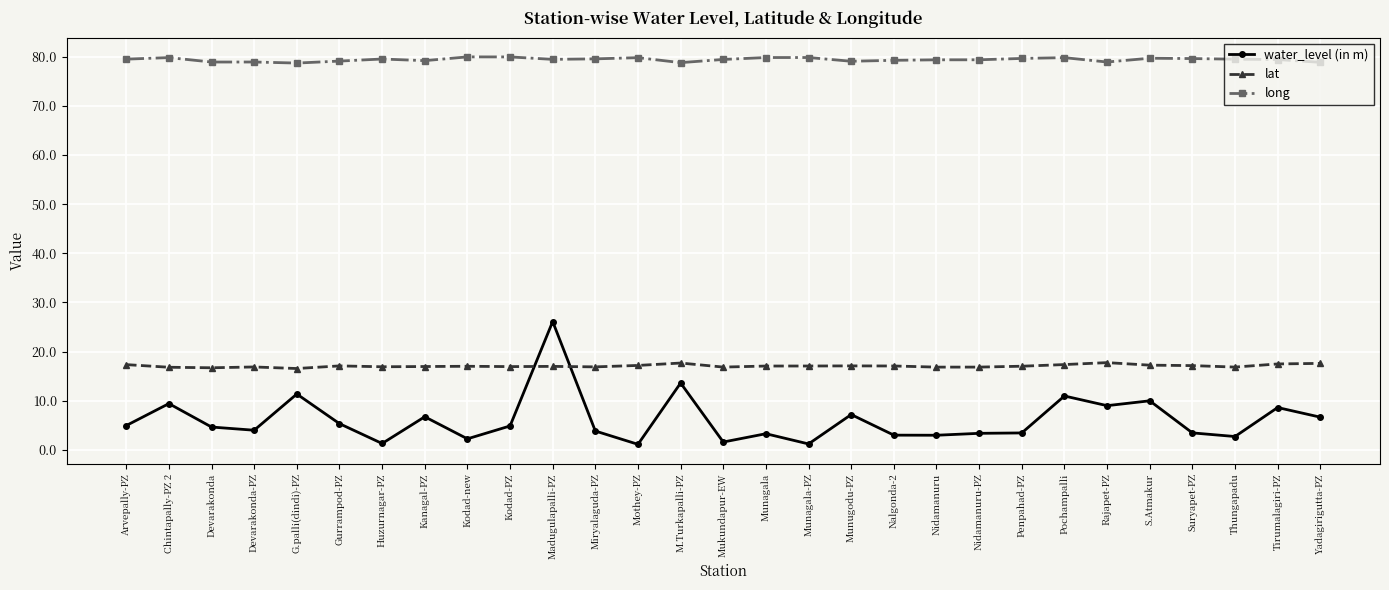

True or false: long has more than 1 interior local peaks.

True